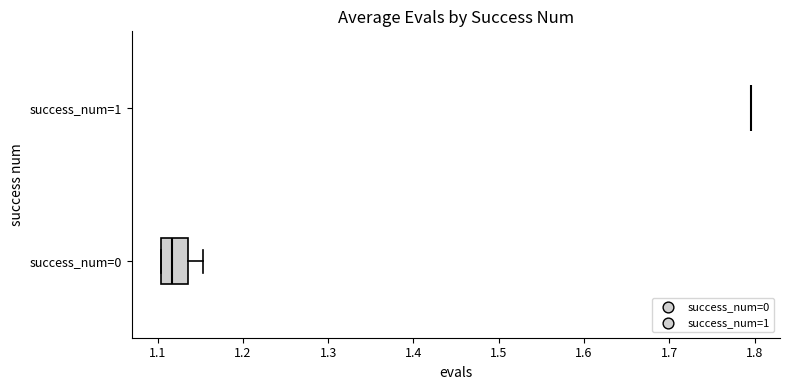

Reading bottom to top, transcribe this box plot: for each box, give where its median line is, the range the box spans, and where its two whiskers end, as read against the x-axis. The values are not printed on the chart, so give them approximately, as read against the axis.

success_num=0: median 1.12, box 1.10 to 1.14, whiskers 1.10 to 1.15
success_num=1: box collapsed to a line at 1.80, whiskers 1.80 to 1.80